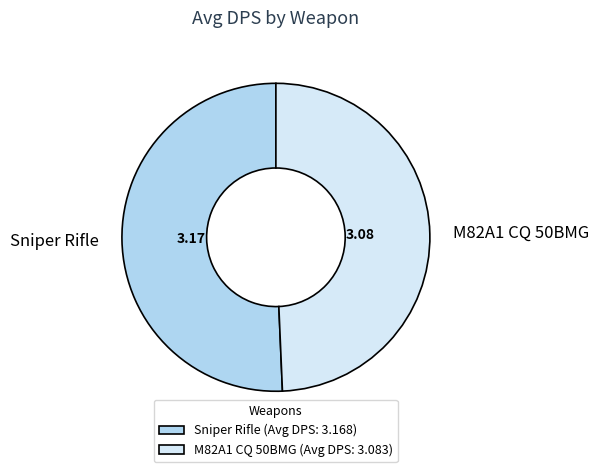

Combined, do M82A1 CQ 50BMG and Sniper Rifle account for over 50%?

Yes